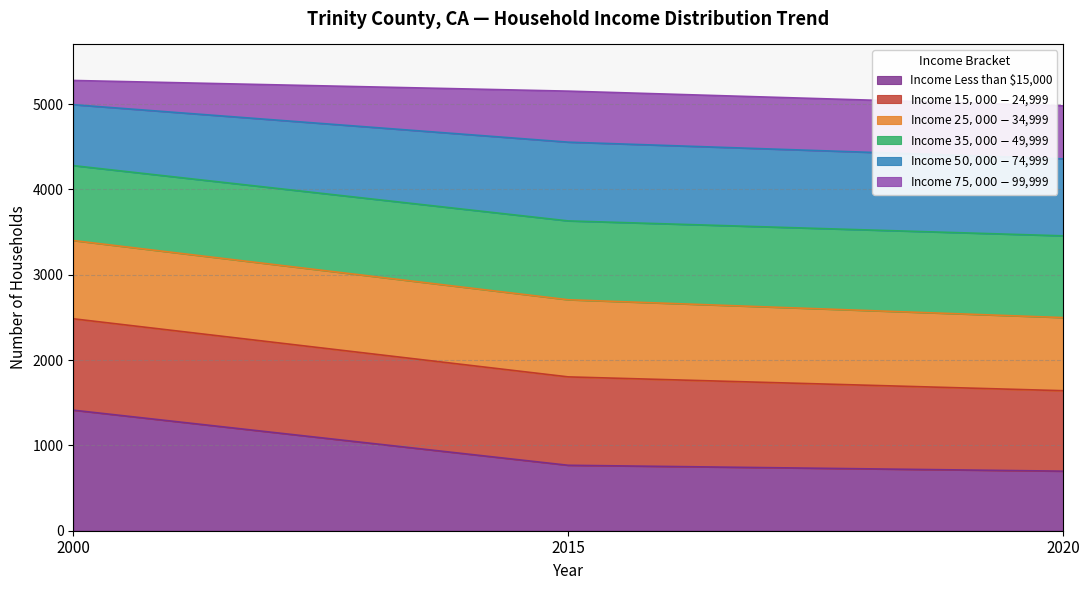

List the labels in order of Income Less than $15,000 value, largest first.

2000, 2015, 2020